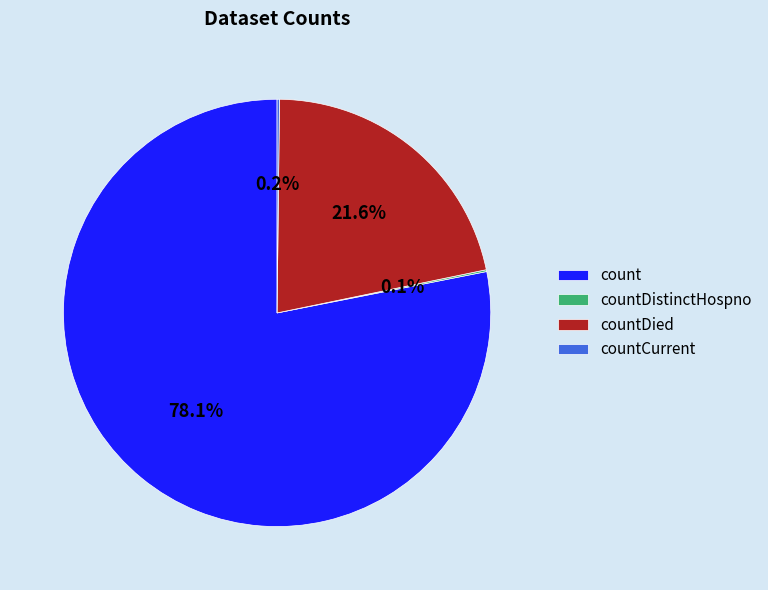

How much of the chart is everything except count?

21.9%